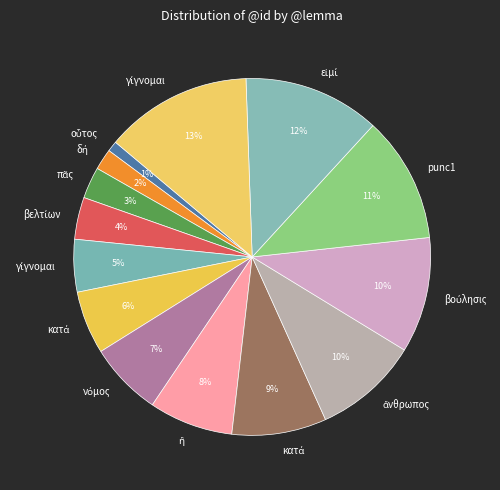

Which category has the biggest portion of the pie?

γίγνομαι